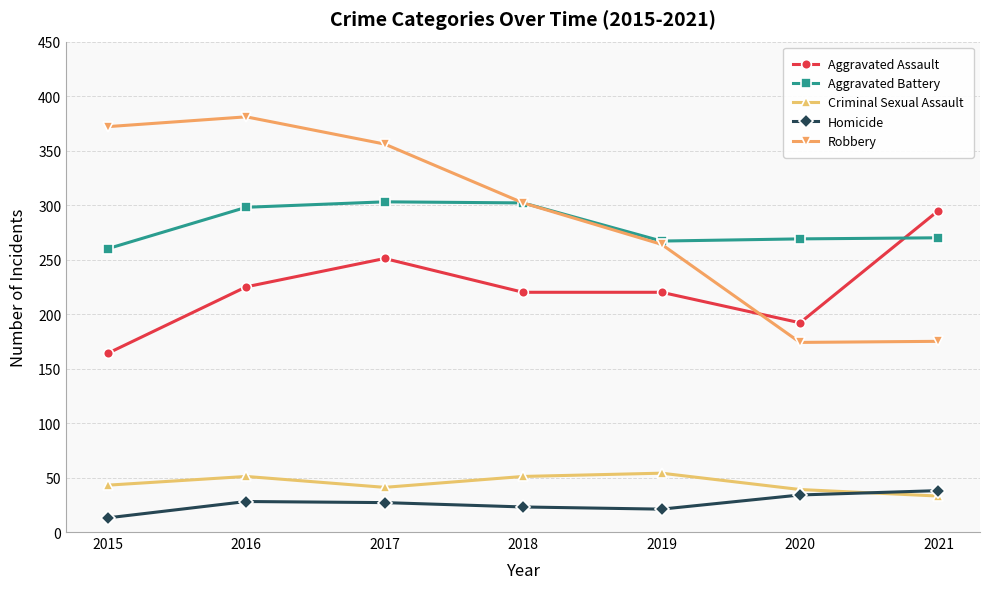

True or false: Robbery has more than 1 interior local peaks.

False